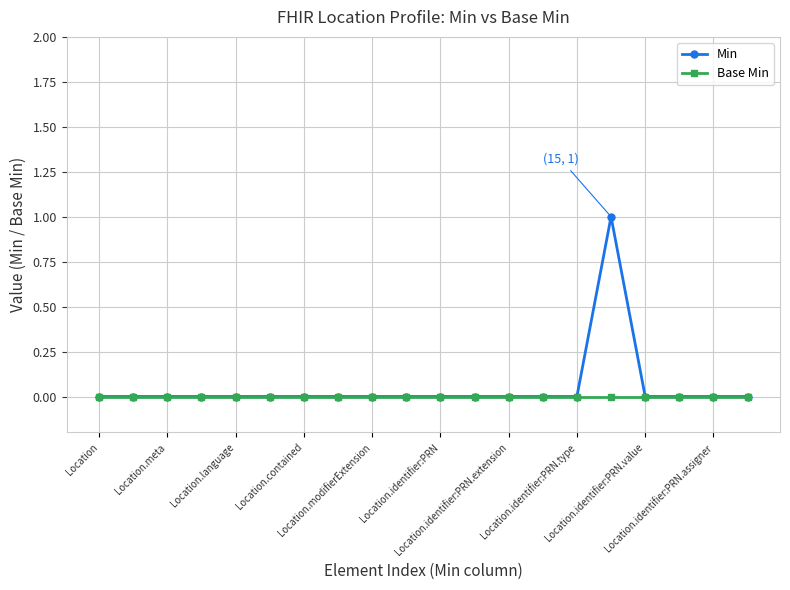

Which series has the widest spread of values?

Min